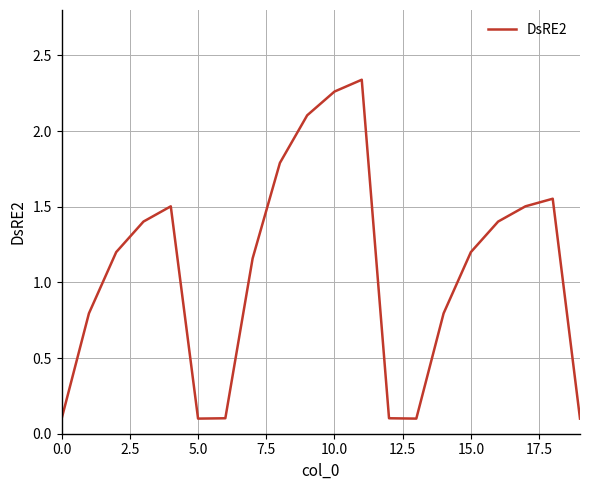

What is the difference between the maximum and minimum values?

2.2